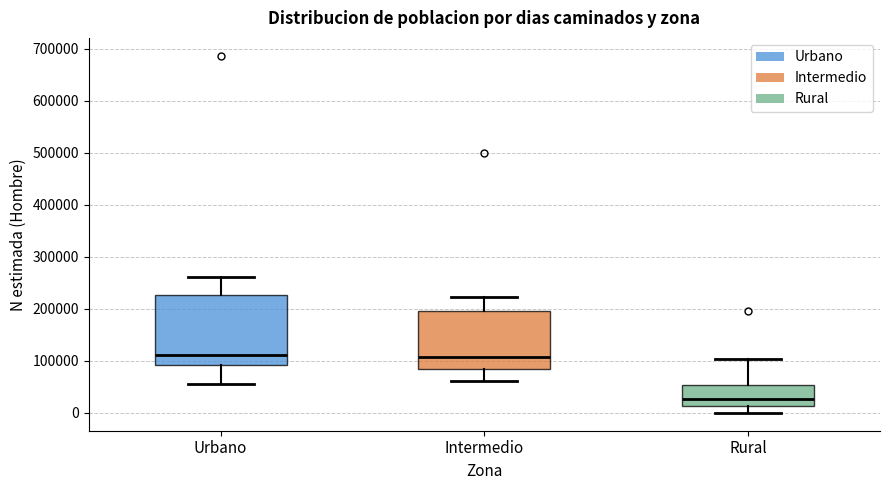

Which box is the tallest, from its lower edge to its upper edge?

Urbano